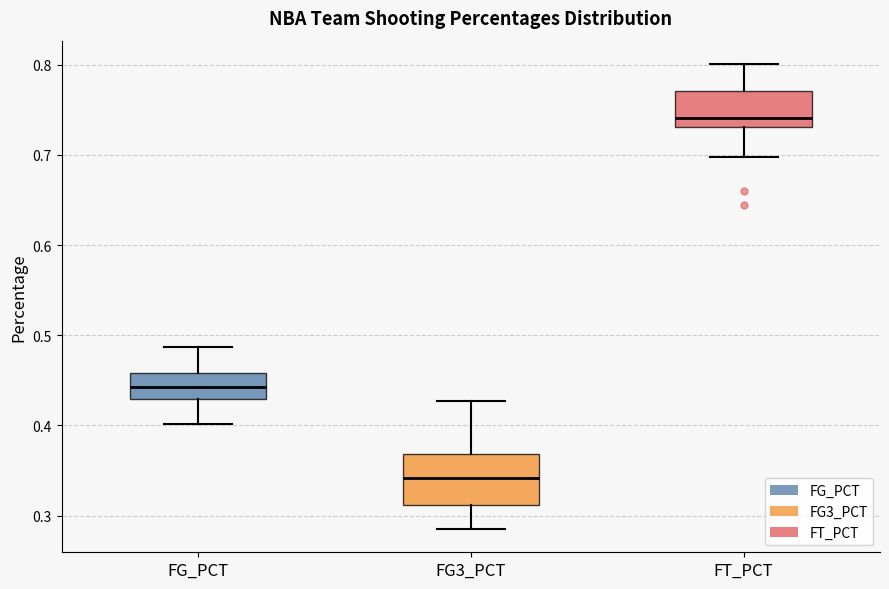

Reading left to right, transcribe this box plot: for each box, give where its median line is, the range the box spans, and where its two whiskers end, as read against the y-axis. The values are not printed on the chart, so give them approximately, as read against the axis.

FG_PCT: median 0.44, box 0.43 to 0.46, whiskers 0.40 to 0.49
FG3_PCT: median 0.34, box 0.31 to 0.37, whiskers 0.29 to 0.43
FT_PCT: median 0.74, box 0.73 to 0.77, whiskers 0.70 to 0.80